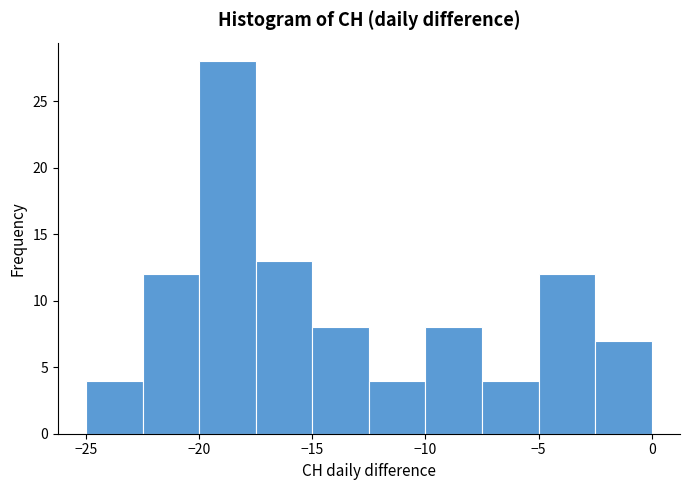

Which range on the x-axis has the tallest bar?

-20.0 to -17.5